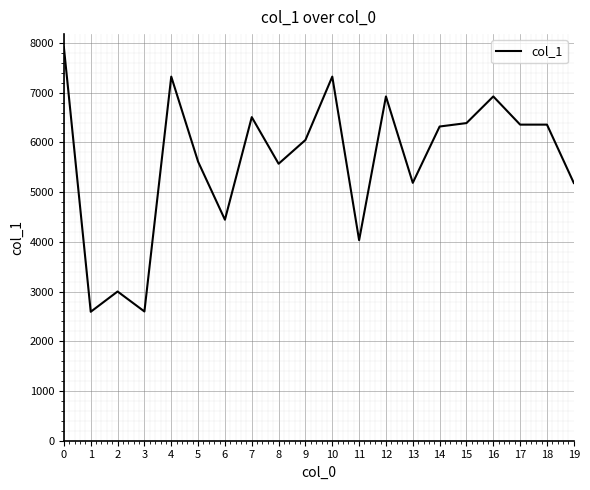

What is the difference between the values at 19 and 9?

865